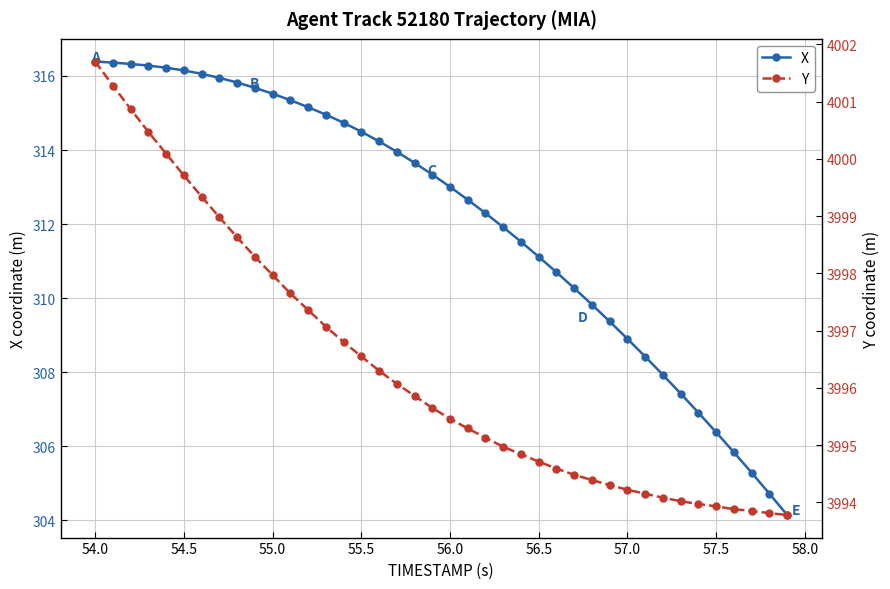

At 58.0, list the series in order from smallest to largest.

X, Y